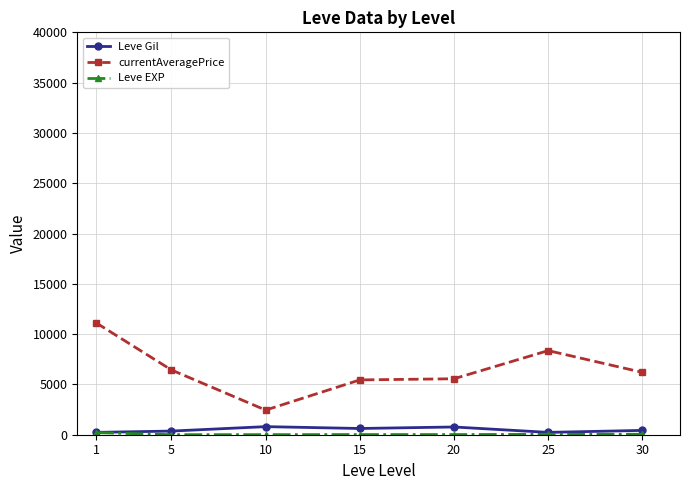

True or false: currentAveragePrice and Leve Gil intersect in this chart.

False